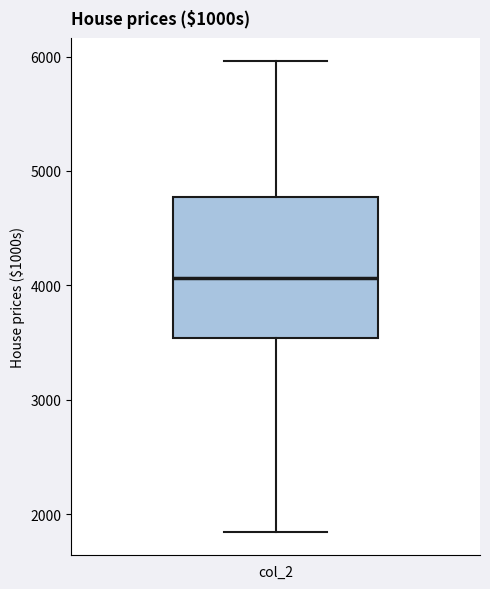

Read this box plot against the y-axis: the position of the median line, the range covered by the box, and the ends of both whiskers. The values are not printed on the chart, so give them approximately, as read against the axis.

median 4100, box 3500 to 4800, whiskers 1800 to 6000